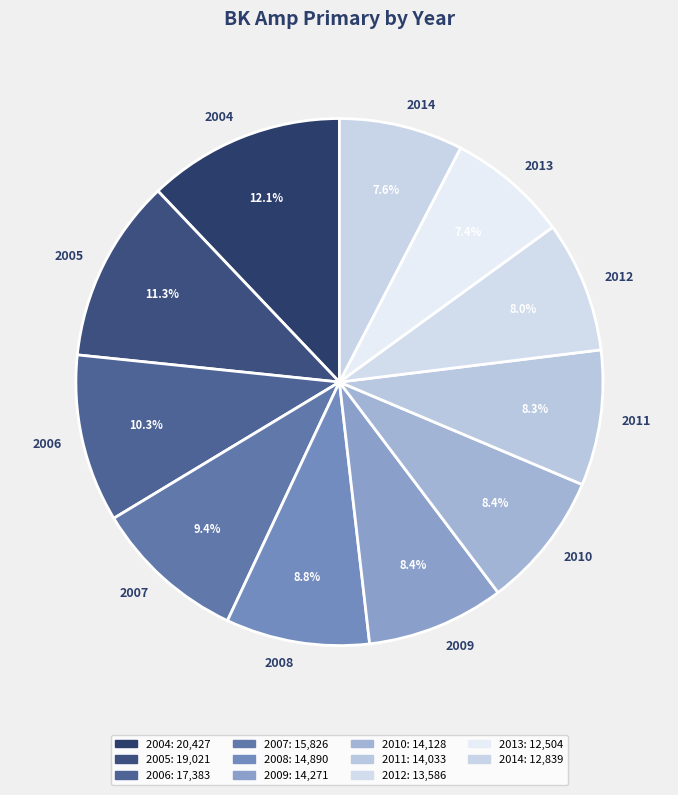

The 2005 slice represents 2% of the pie. True or false?

False